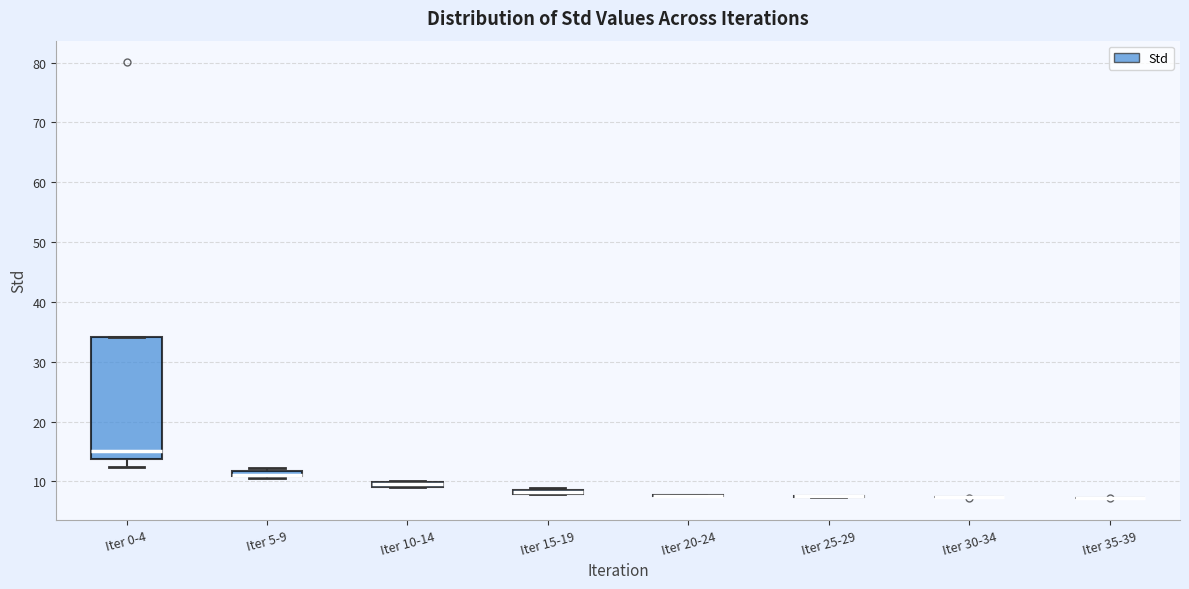

Where is the lower edge of the box for Iter 10-14 on the y-axis? The values are not printed on the chart, so give them approximately, as read against the axis.

9